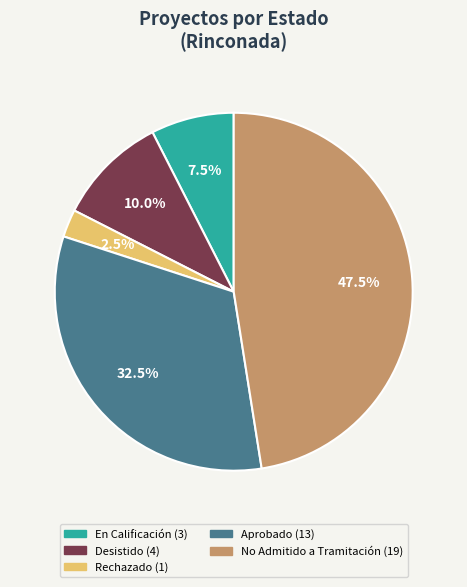

Which slice is the smallest?

Rechazado